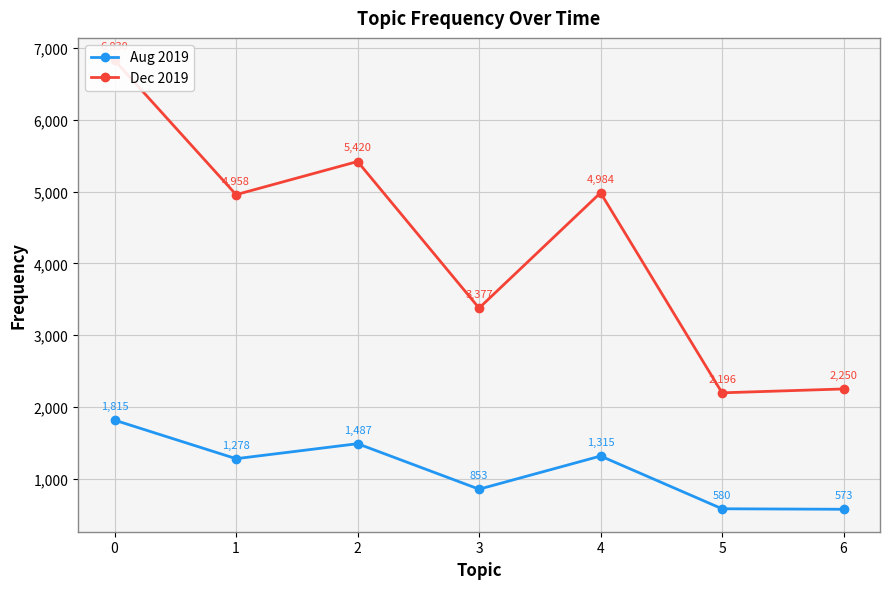

Which series has the widest spread of values?

Dec 2019